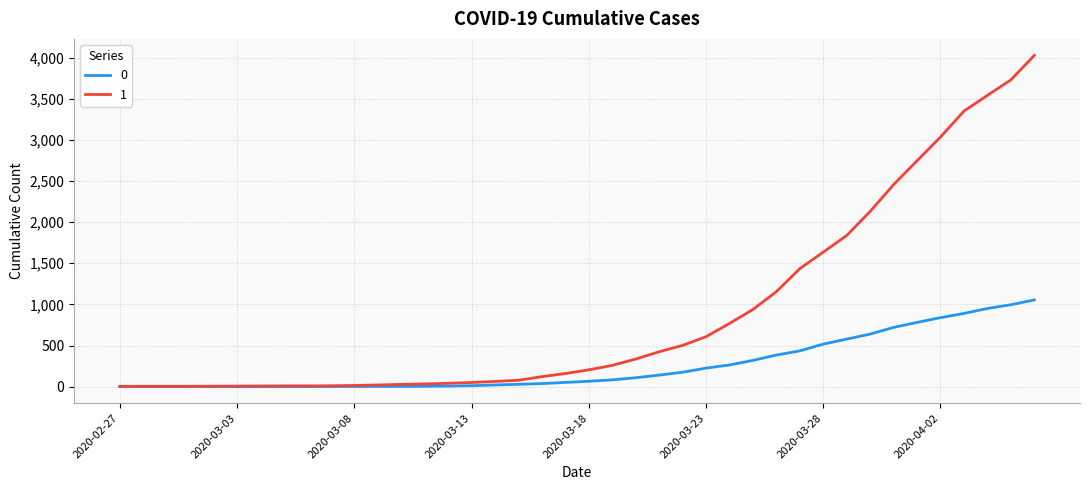

What is the maximum value shown in the chart?

4028